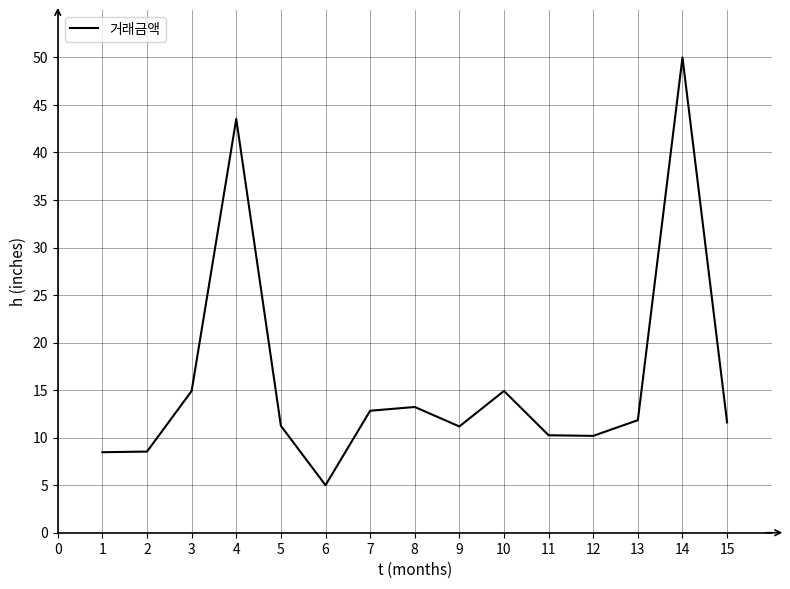

The value at 10 is 4.7. True or false?

False